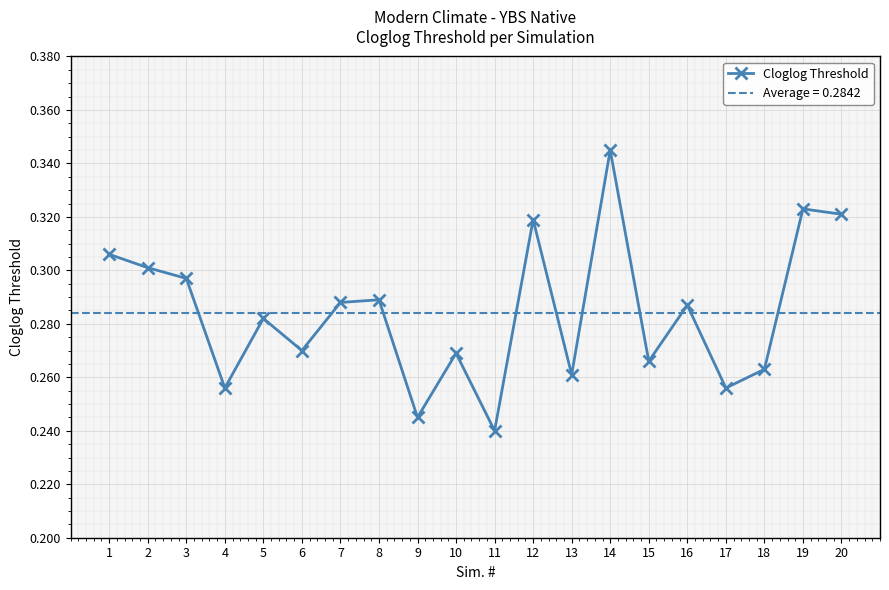

Reading right to left, extract all data points from this chart.

0.3	0.3	0.3	0.3	0.3	0.3	0.3	0.3	0.3	0.2	0.3	0.2	0.3	0.3	0.3	0.3	0.3	0.3	0.3	0.3